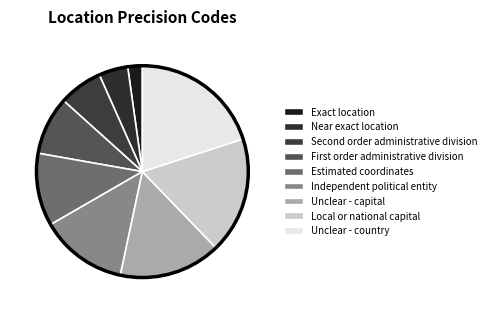

What is the largest slice in the pie chart?

Unclear - country